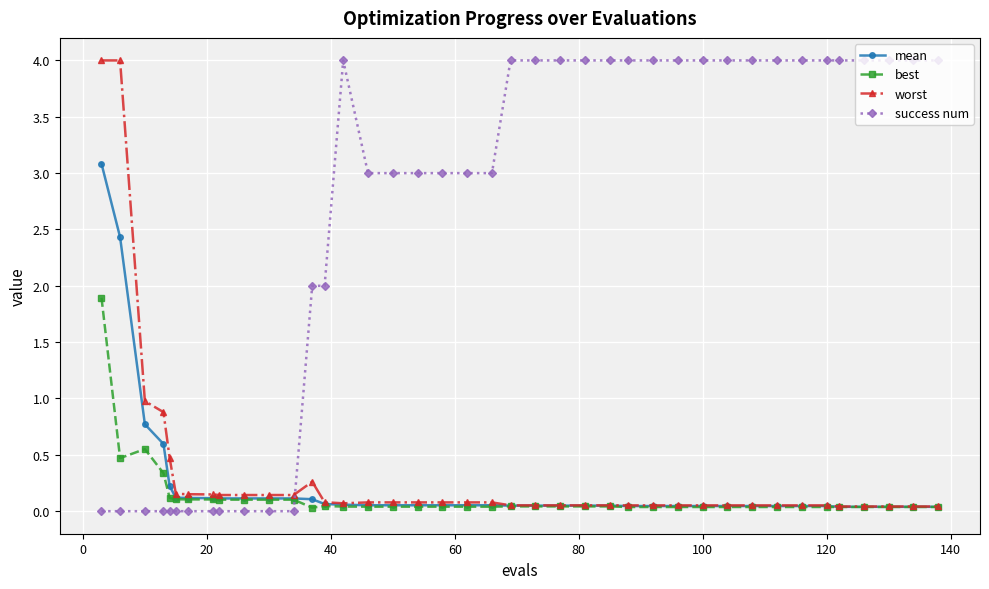

What is the greatest value displayed?

4.0